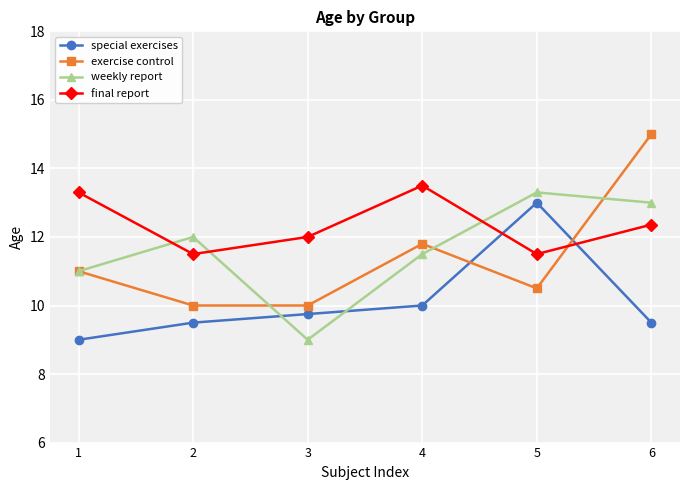

Which label corresponds to the largest value in the chart?

6